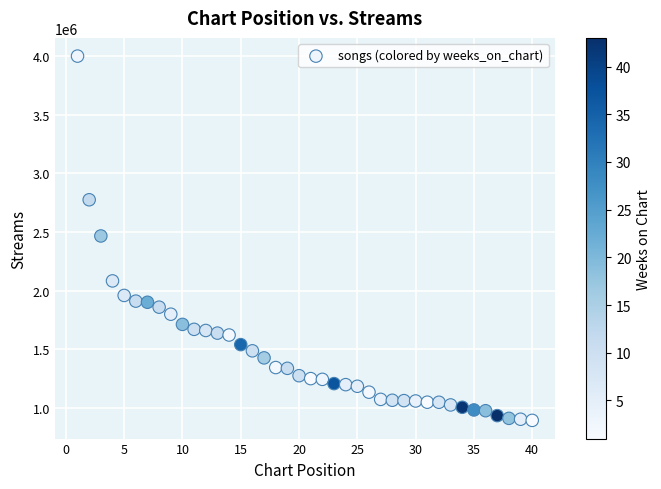

What is the range of X values (max minus min)?

39